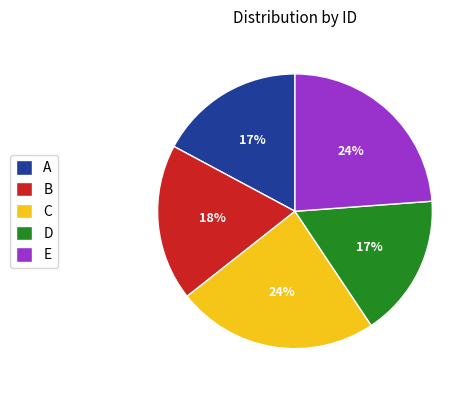

Does any single category account for the majority?

No